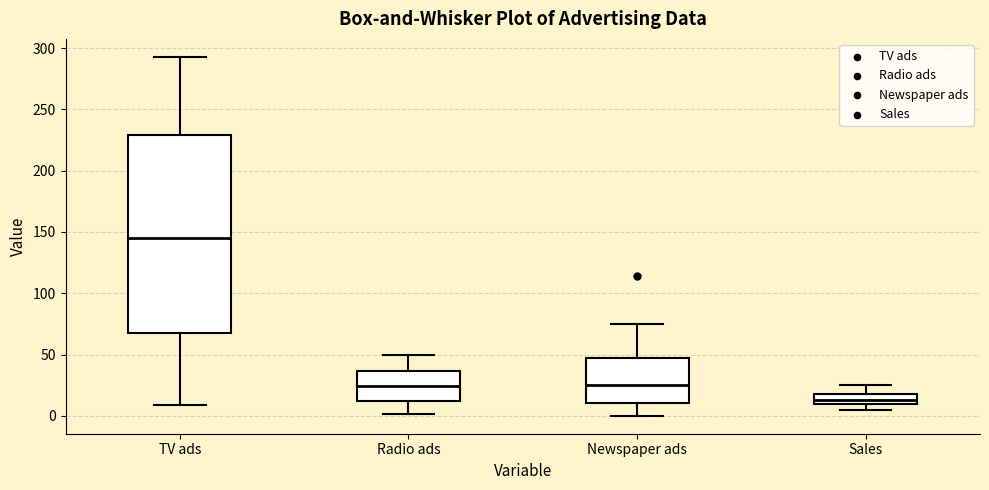

Where does the median line of the box for Newspaper ads sit on the y-axis? The values are not printed on the chart, so give them approximately, as read against the axis.

25